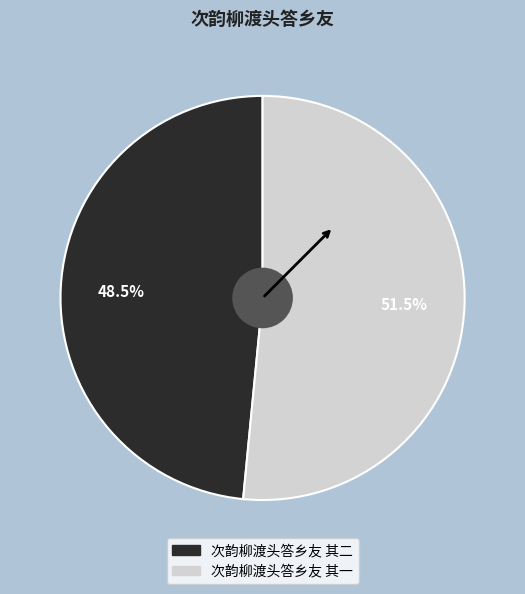

True or false: 次韵柳渡头答乡友 其二 accounts for 41% of the total.

False